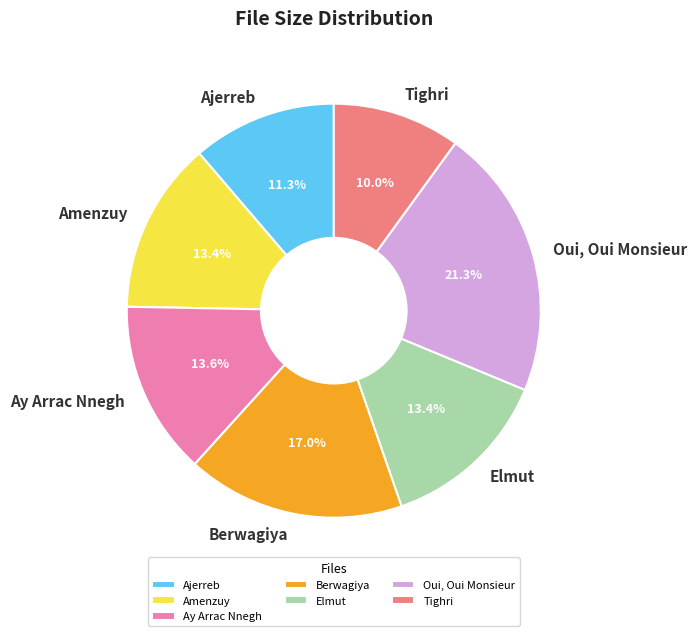

Does any single category account for the majority?

No